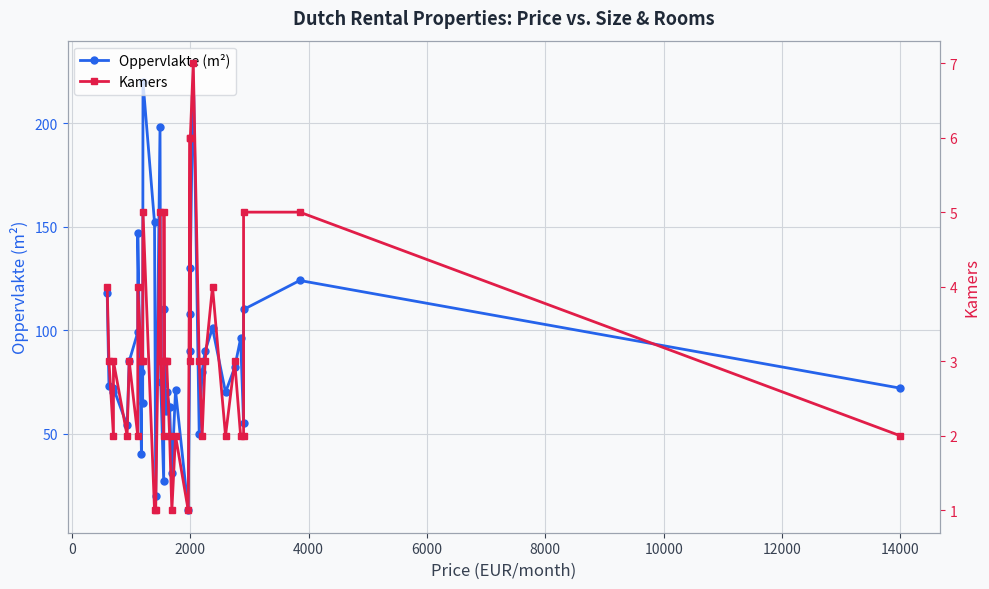

What is the difference between the second highest and minimum values in the Oppervlakte (m²) series?

207